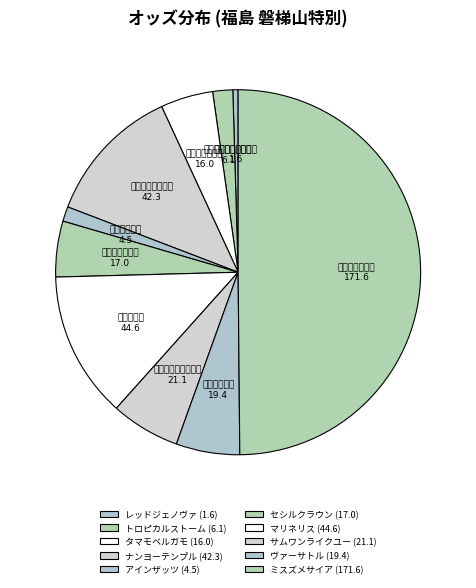

Do セシルクラウン and マリネリス together represent more than half of the pie?

No